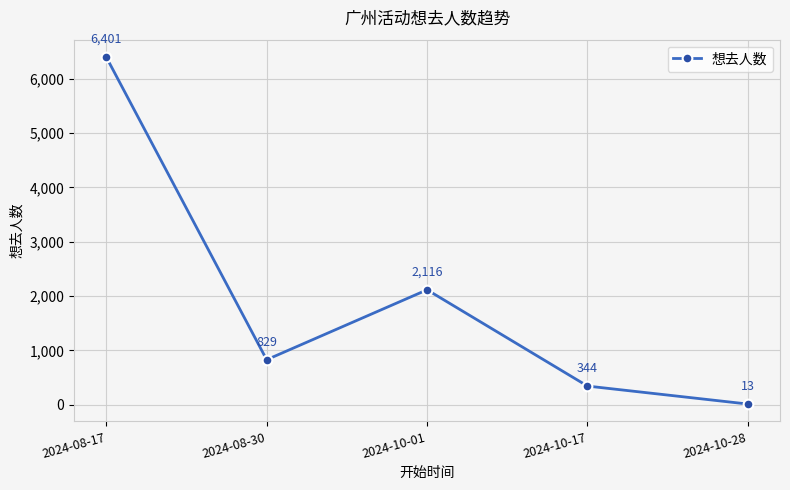

True or false: the data has more than 1 interior local peaks.

False